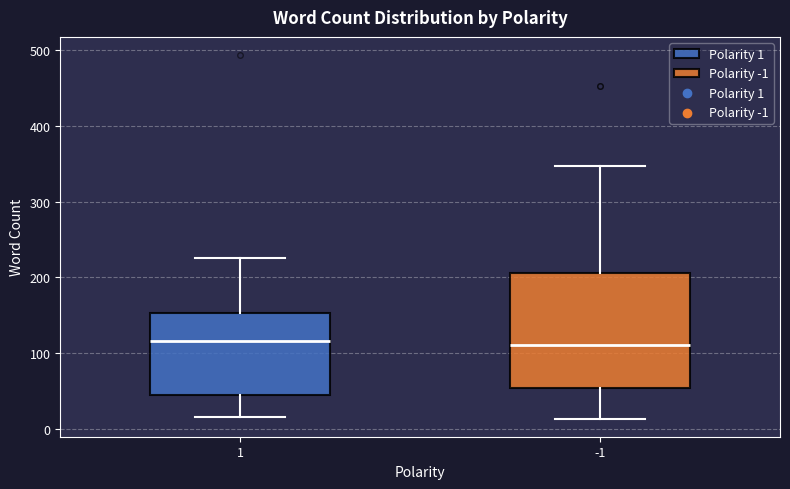

Where does the upper whisker of the box at x = 1 end on the y-axis? The values are not printed on the chart, so give them approximately, as read against the axis.

230